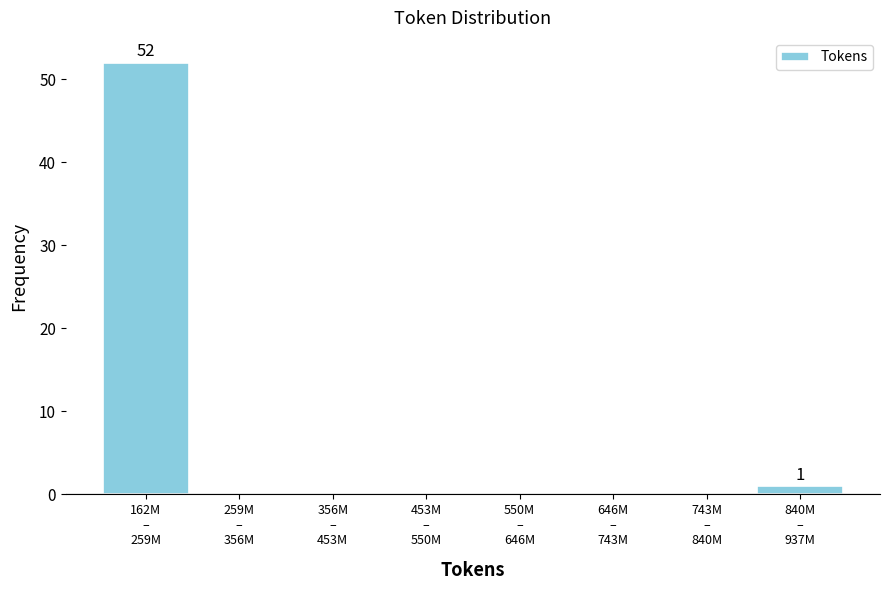

What is the sum of all values?

53